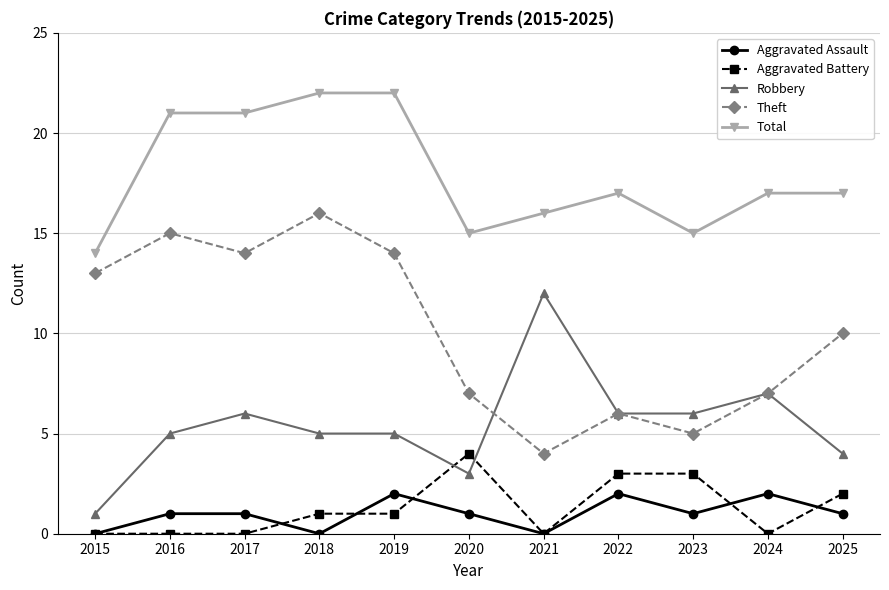

True or false: Total and Theft intersect in this chart.

False